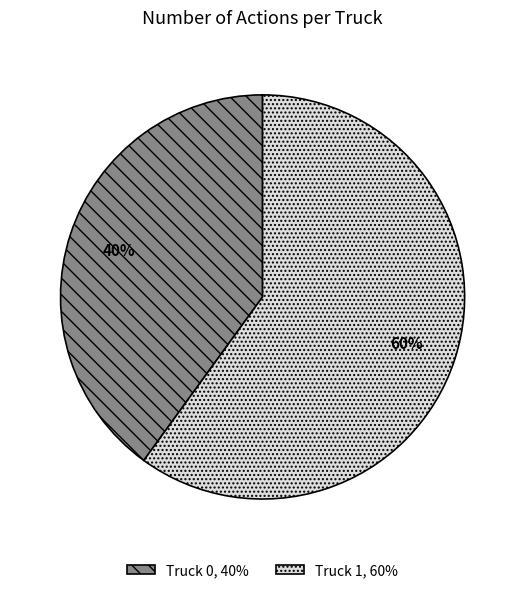

What percentage is the Truck 1 slice, to the nearest percent?

60%